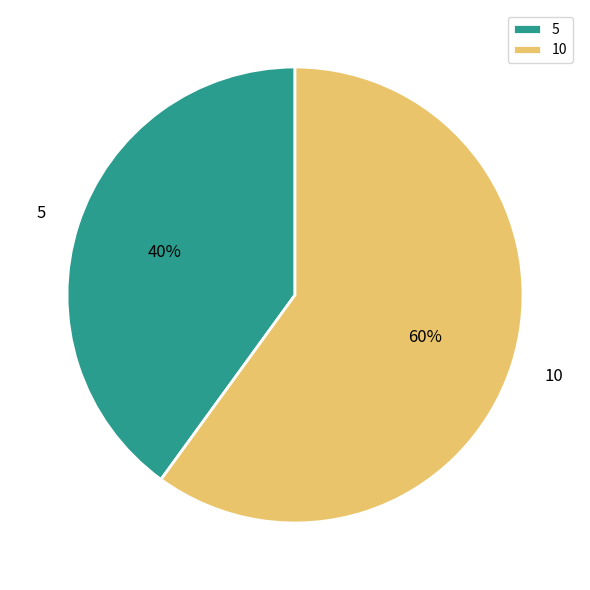

What percentage is the 10 slice, to the nearest percent?

60%